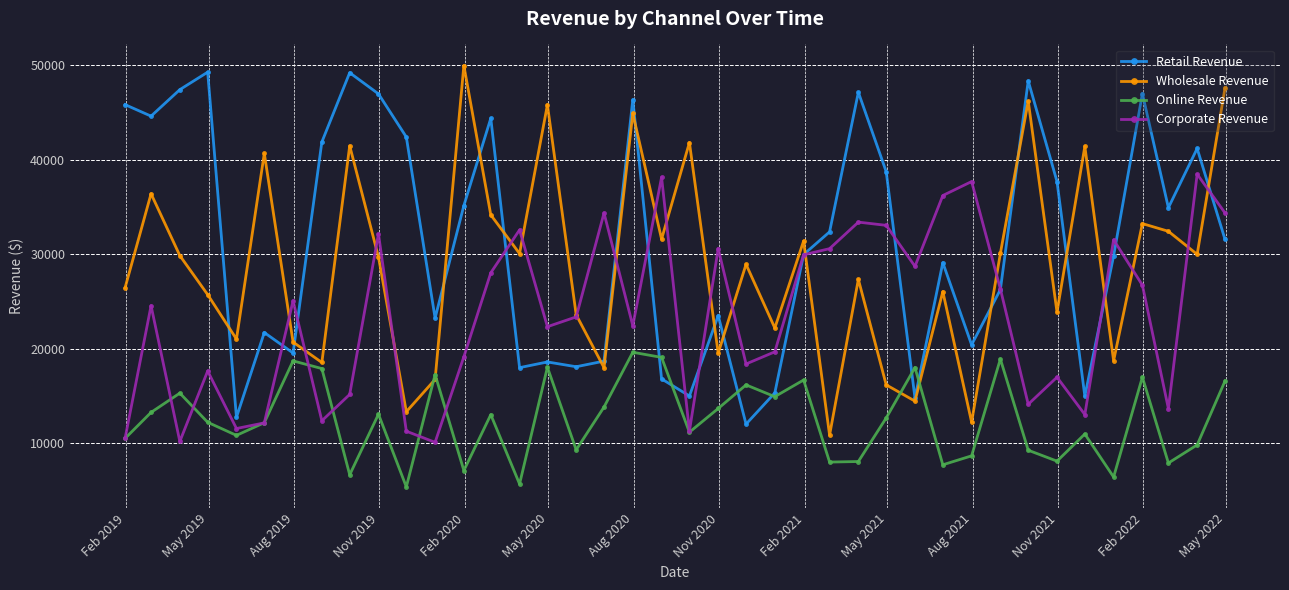

Is this an area chart (filled region under the line)?

No